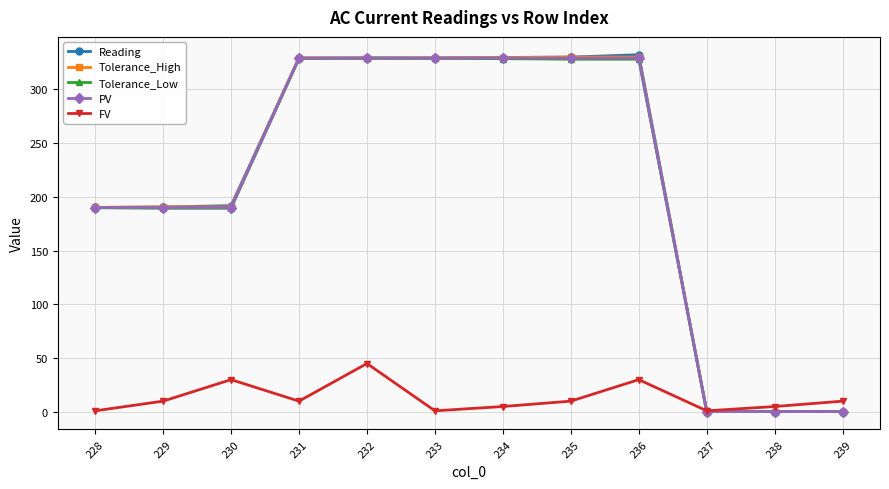

Is the value of Reading at 234 greater than the value of Tolerance_Low at 238?

Yes